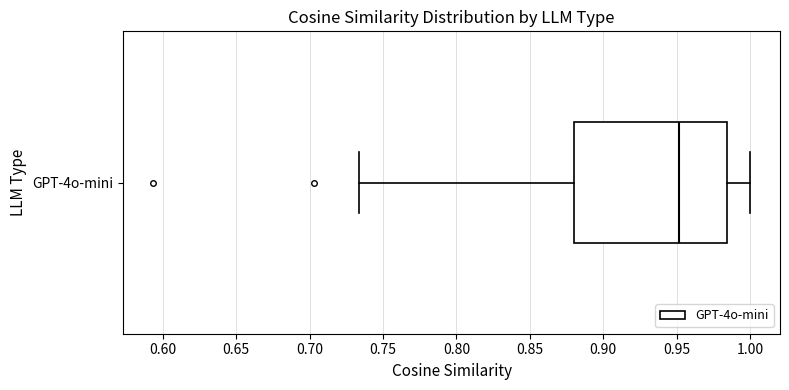

Transcribe this box plot: give where the median line is, the range the box spans, and where the two whiskers end, as read against the x-axis. The values are not printed on the chart, so give them approximately, as read against the axis.

median 0.950, box 0.880 to 0.985, whiskers 0.735 to 1.000